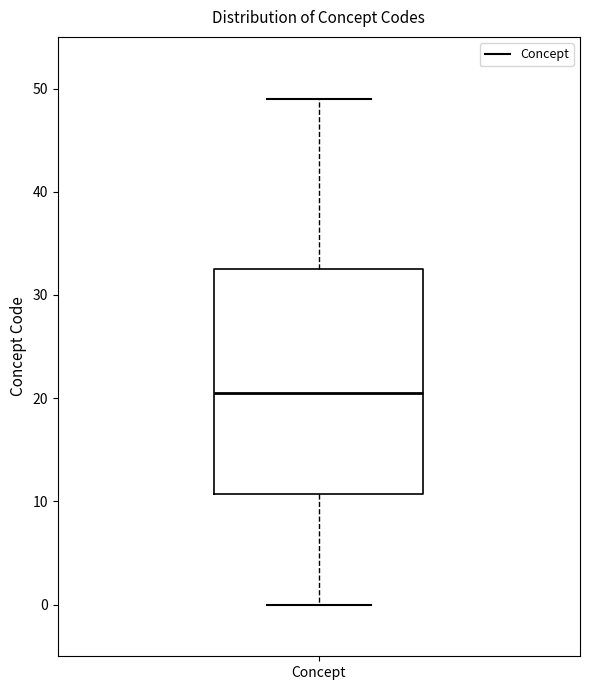

Transcribe this box plot: give where the median line is, the range the box spans, and where the two whiskers end, as read against the y-axis. The values are not printed on the chart, so give them approximately, as read against the axis.

median 21, box 11 to 33, whiskers 0 to 49